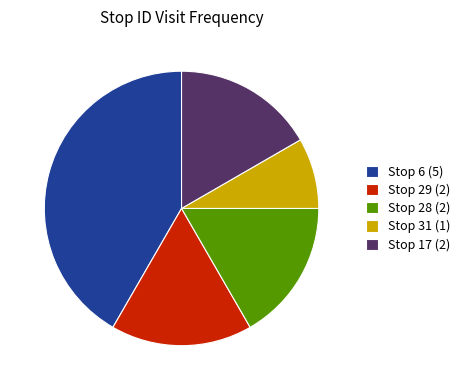

True or false: Stop 31 (1) accounts for 2% of the total.

False